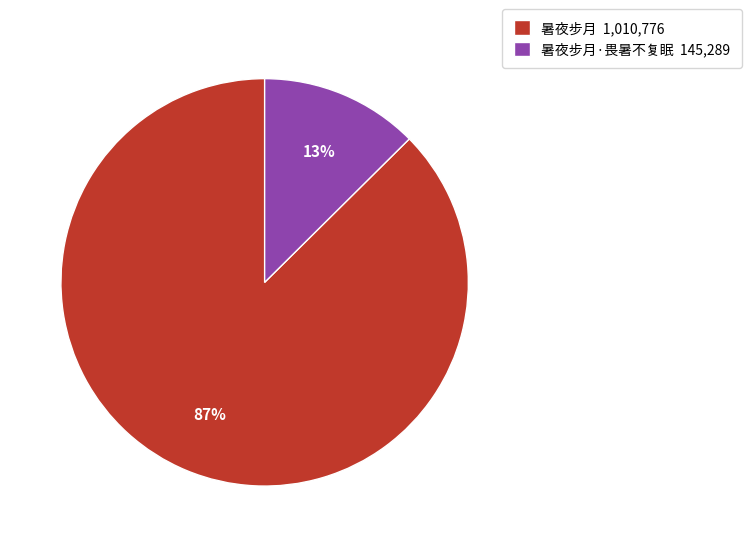

Which slice represents more than half of the pie?

暑夜步月 1,010,776